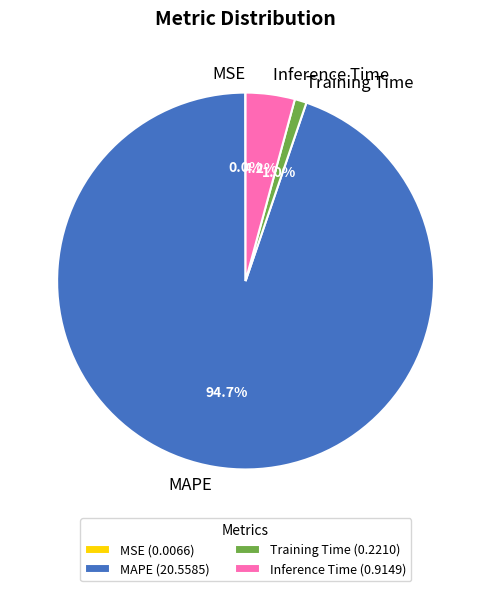

Which has a higher value, Inference Time or Training Time?

Inference Time